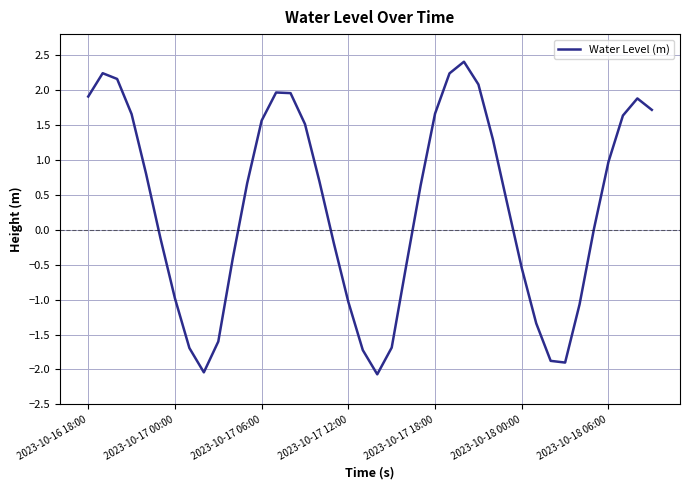

What is the maximum value shown in the chart?

2.4